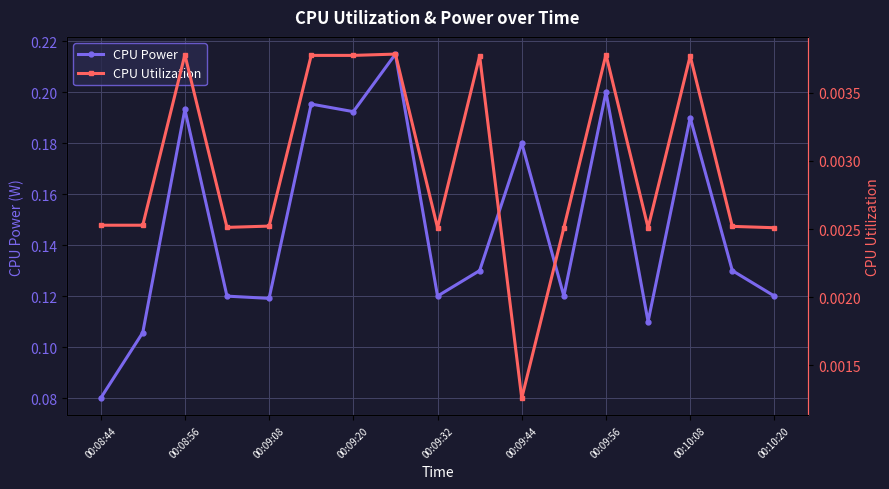

At which label does CPU Power reach its minimum?

00:08:44